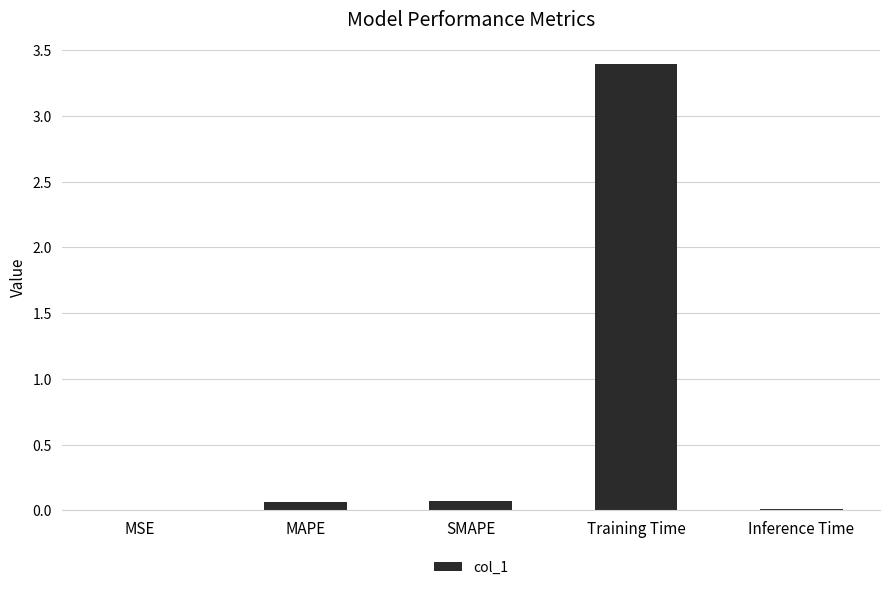

True or false: the data shows 3.4 at Training Time.

True